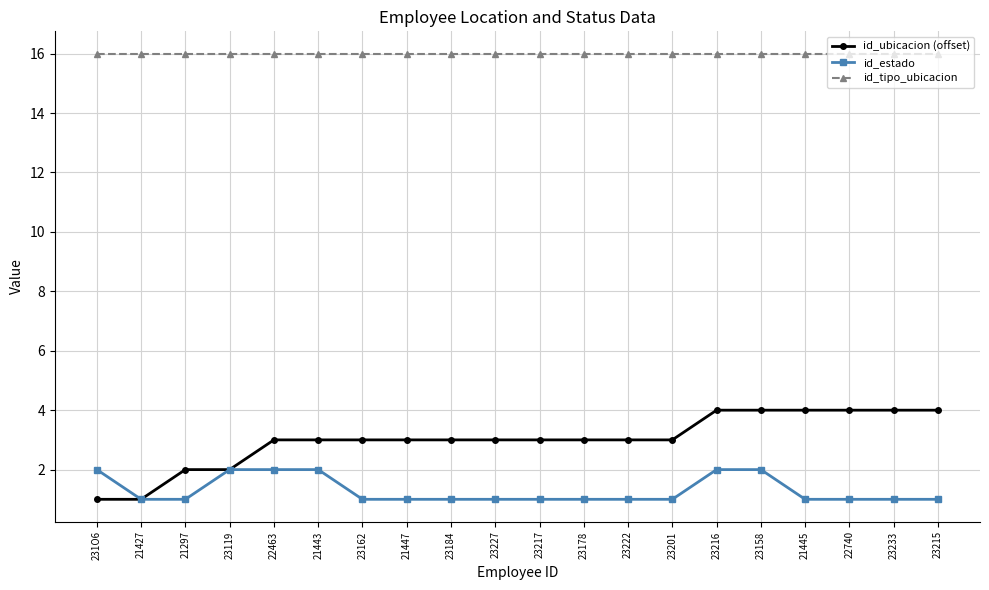

The value of id_tipo_ubicacion at 23222 is 16. True or false?

True